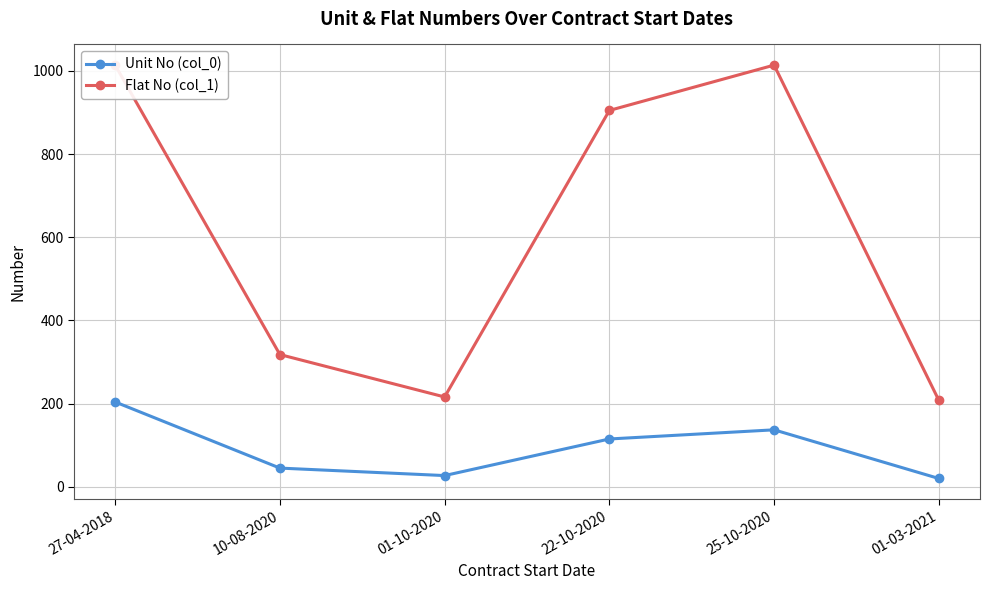

The value of Unit No (col_0) at 01-10-2020 is 38. True or false?

False